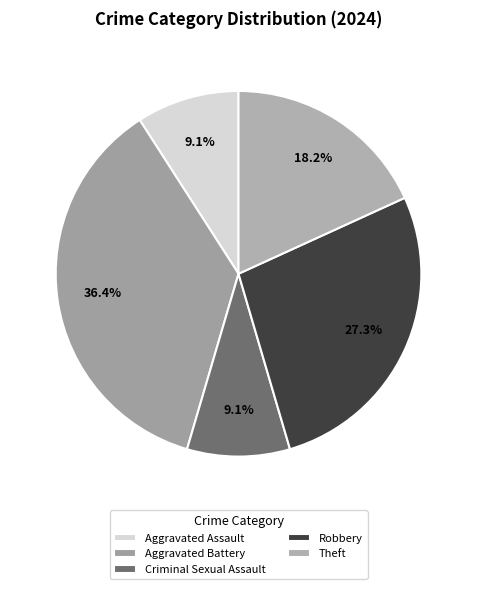

Is it true that Criminal Sexual Assault is 20% of the pie?

False